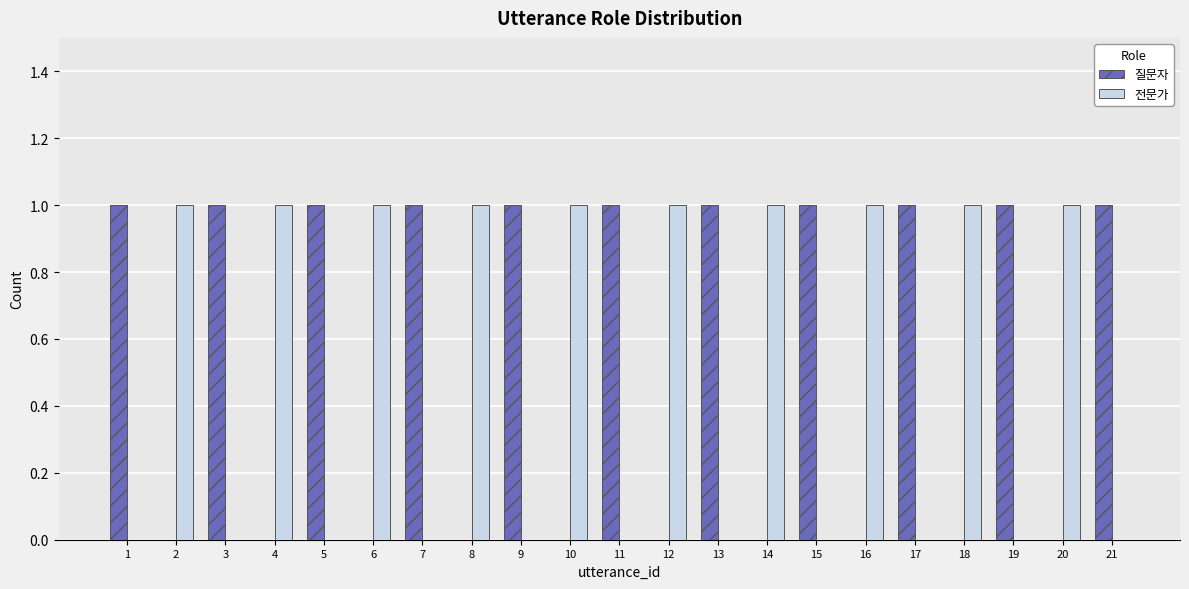

Is the value of 질문자 at 4 greater than the value of 전문가 at 12?

No